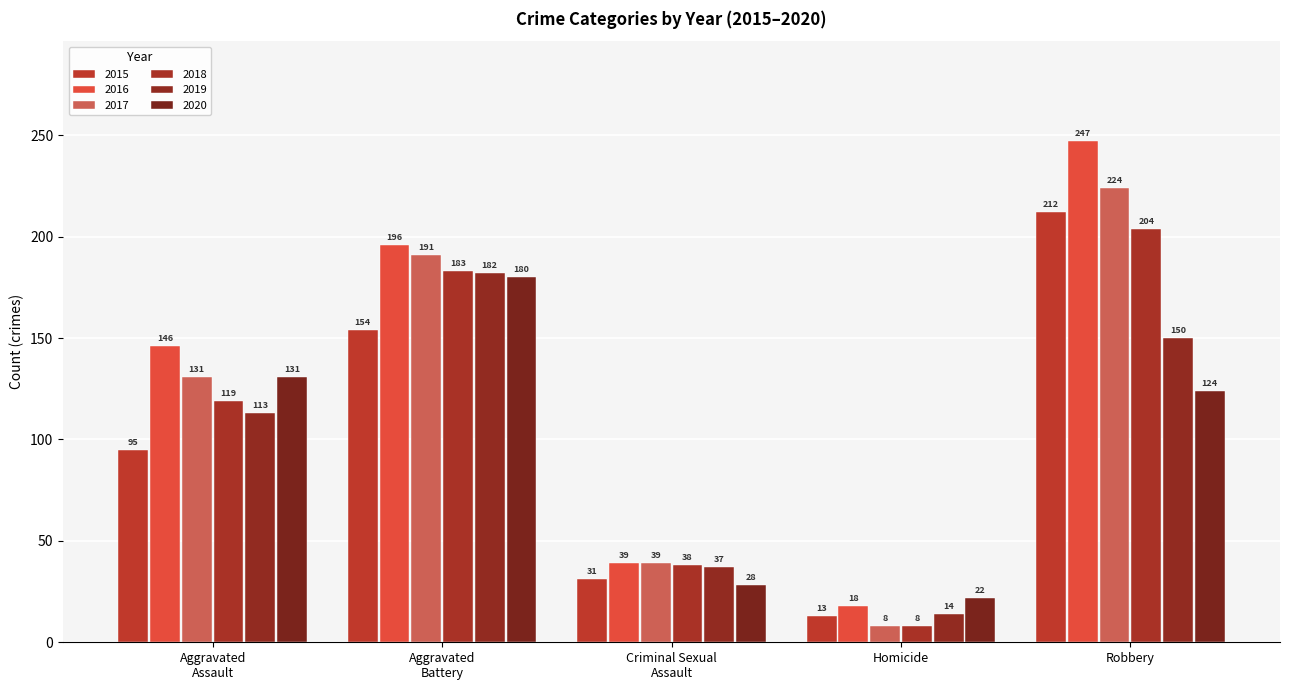

What is the value of the 2015 bar at the 3rd from the left?

31